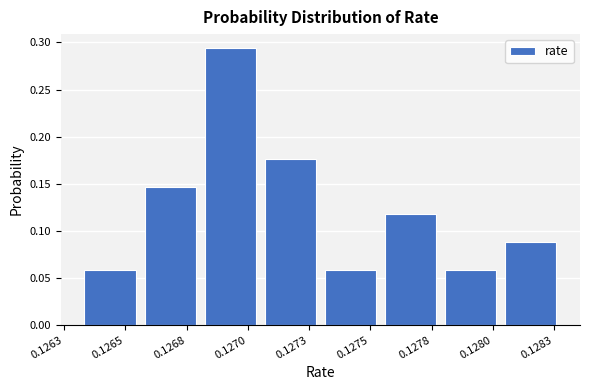

Count the values in the range 0 to 1.

8